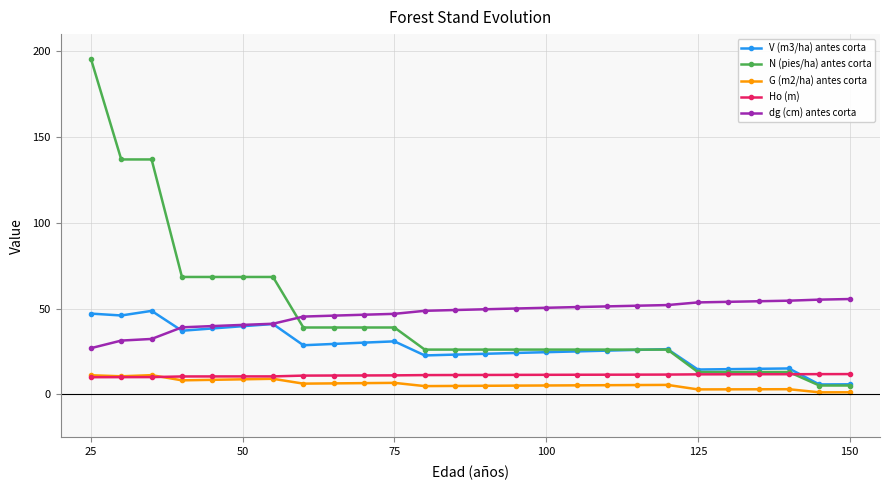

How many lines are shown in the chart?

5